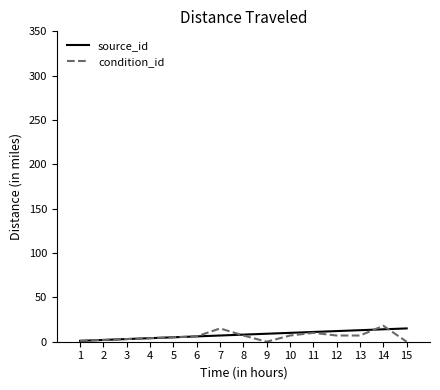

True or false: condition_id has a value of 2 at 2.

True